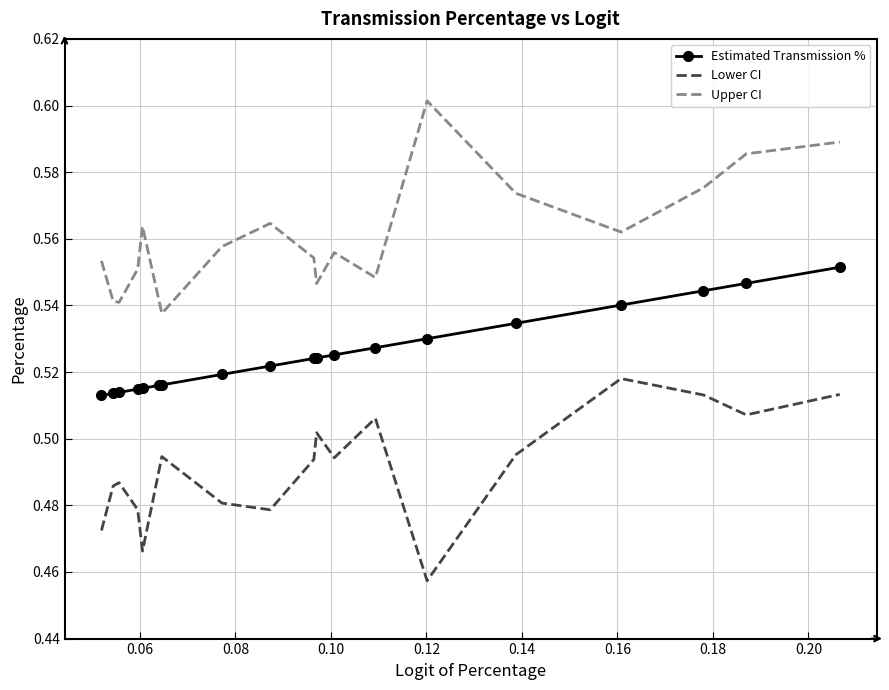

Which series has the largest total across all categories?

Upper CI